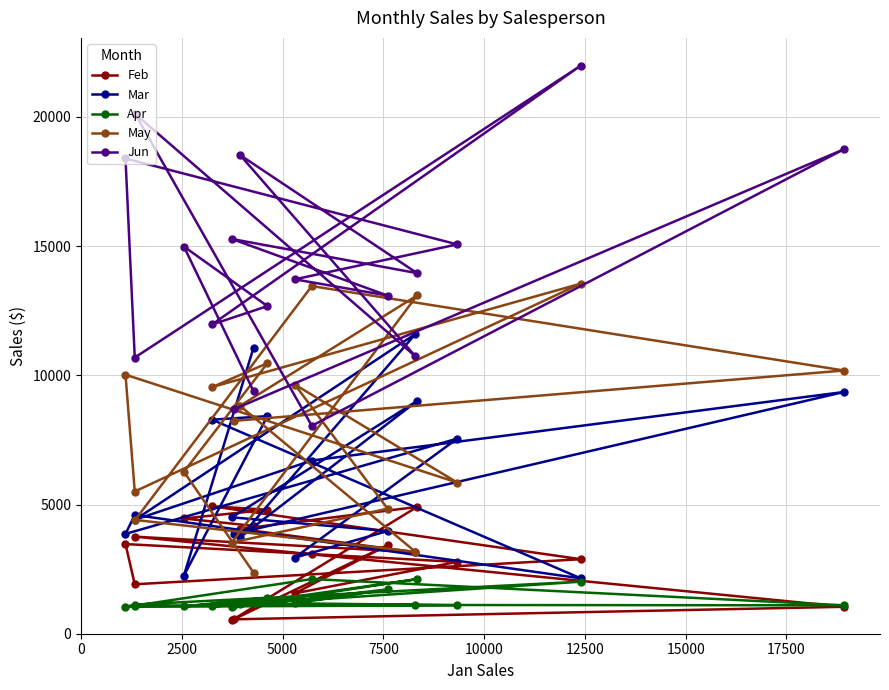

Which series has the largest total across all categories?

Jun